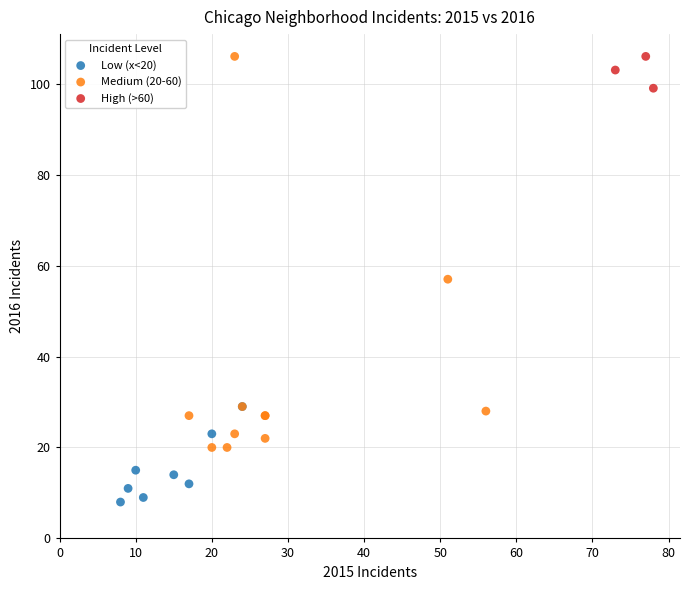

Which series contains the lowest Y value?

Low (x<20)